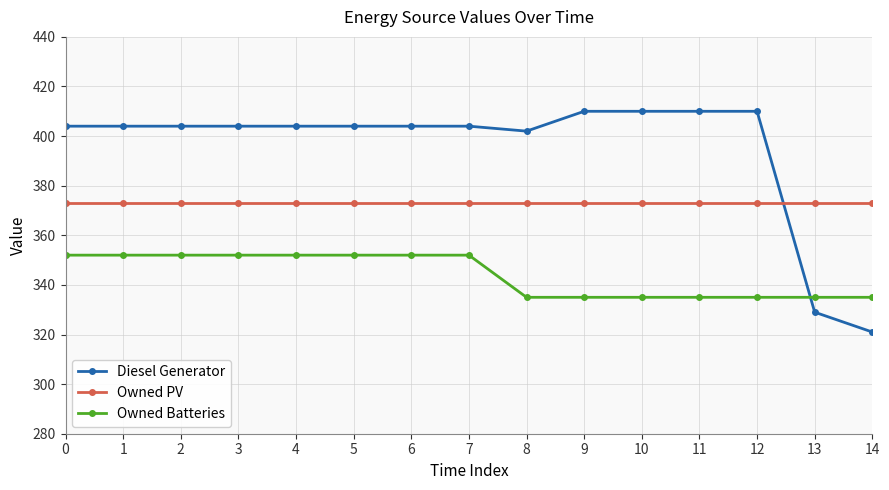

True or false: Diesel Generator and Owned Batteries intersect in this chart.

True